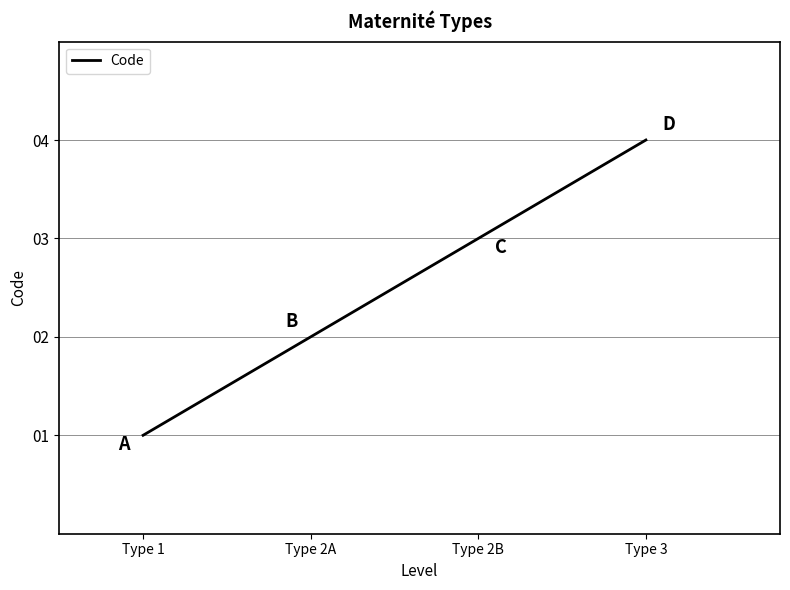

Reading left to right, list all the values displayed in this chart.

1	2	3	4